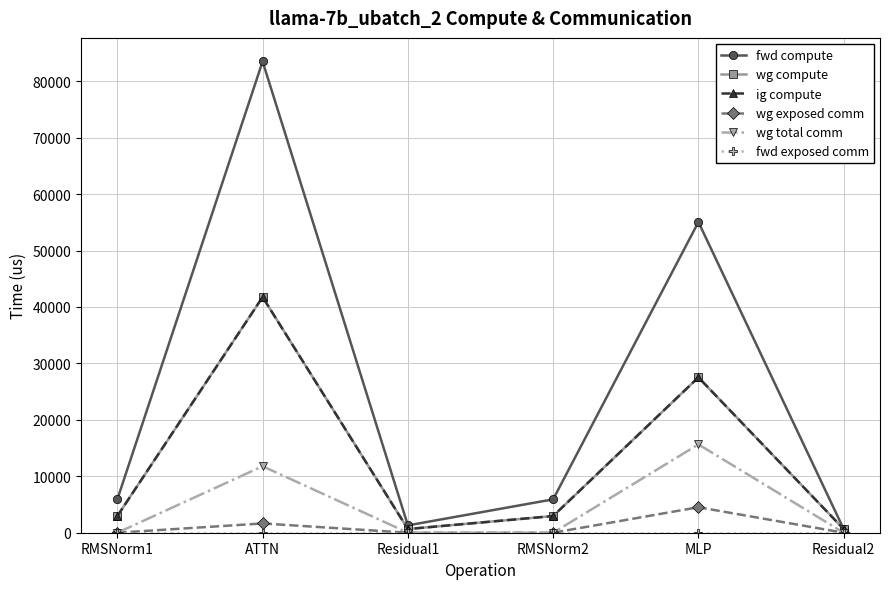

Does the chart have visible grid lines?

Yes